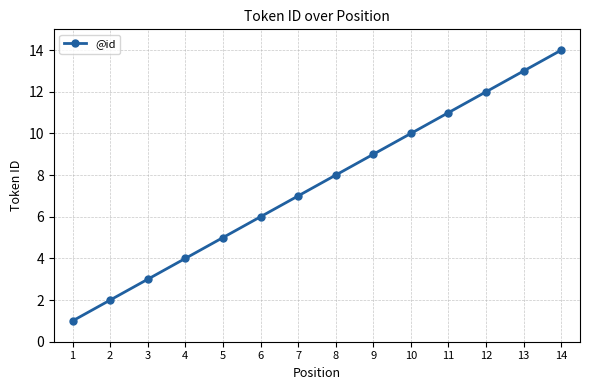

Reading left to right, transcribe all the data shown in this chart.

1	2	3	4	5	6	7	8	9	10	11	12	13	14